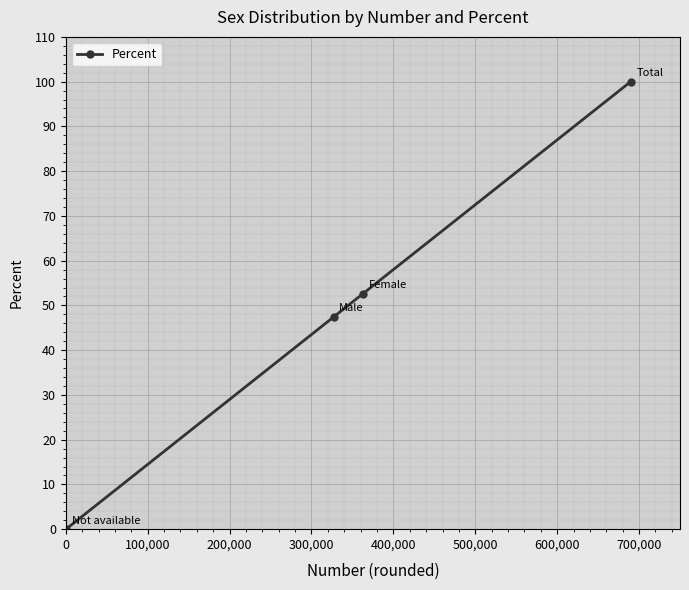

What is the value of the 2nd point from the left?

47.4